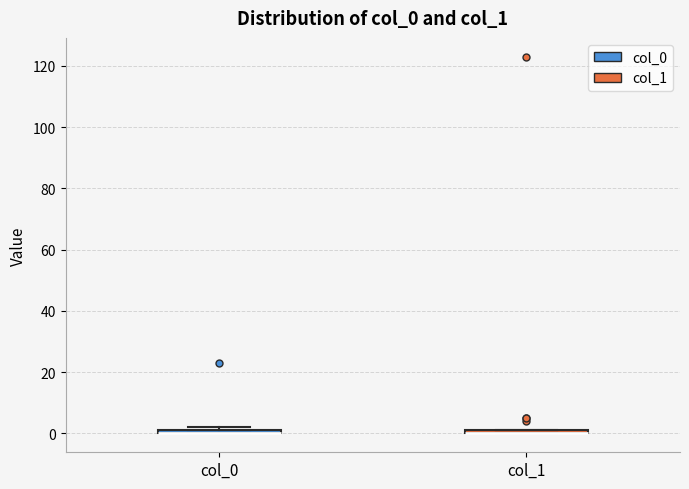

Where is the lower edge of the box for col_0 on the y-axis? The values are not printed on the chart, so give them approximately, as read against the axis.

0